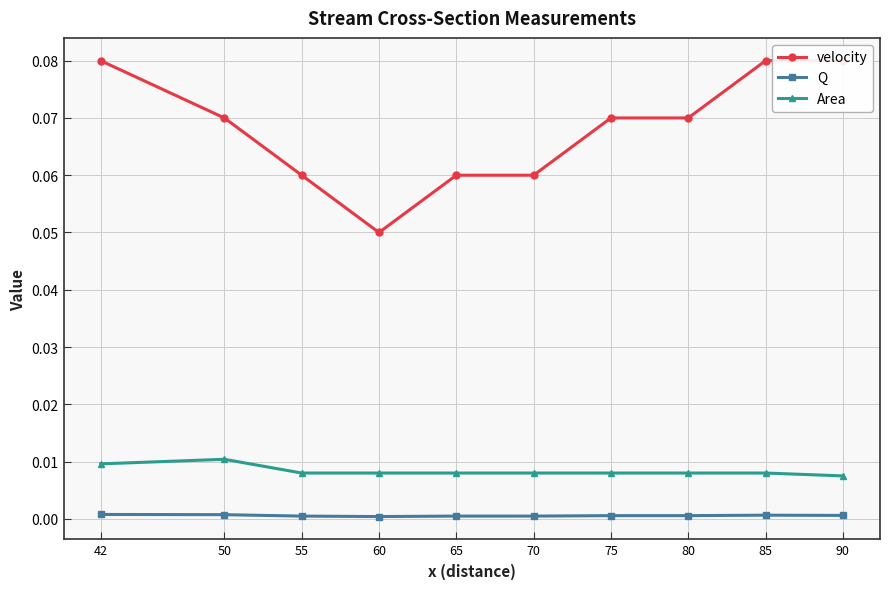

What is the difference between the highest and lowest values at 55?

0.1